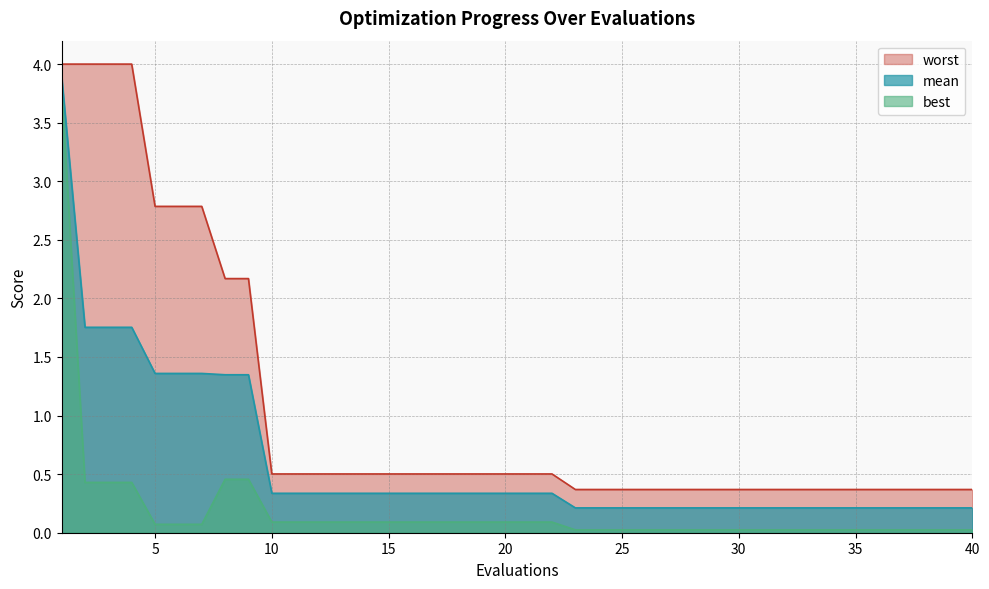

Which has a higher value, 21 or 3?

3